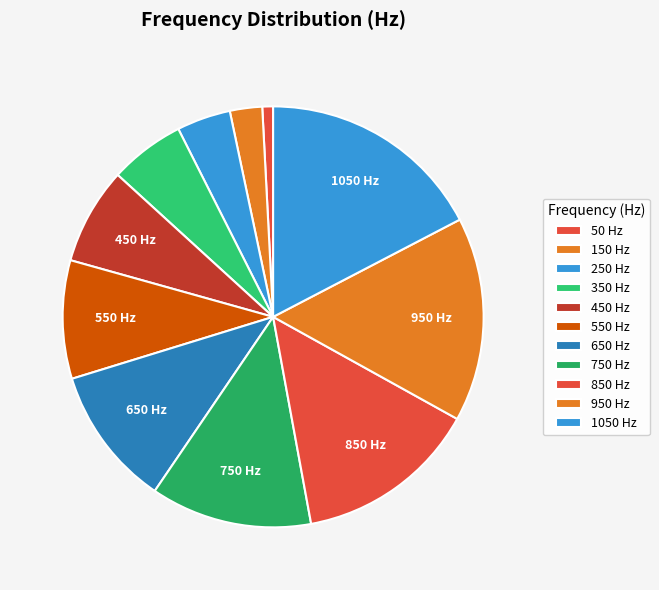

How many segments does this pie chart have?

11